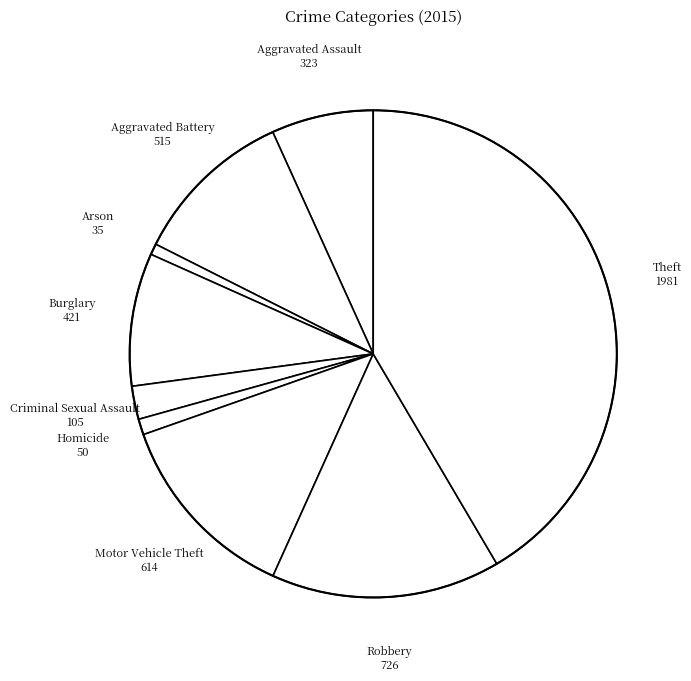

How many segments does this pie chart have?

9